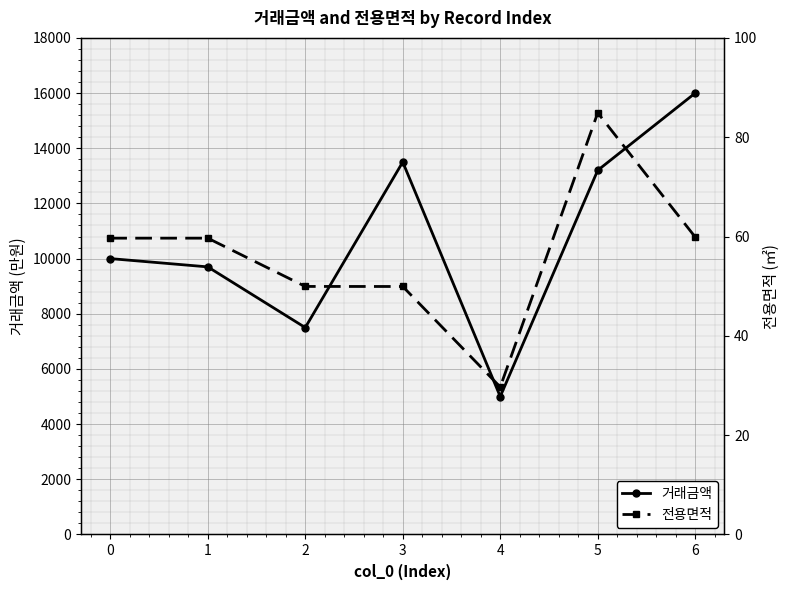

What is the difference between the highest and lowest values at 3?

13450.1